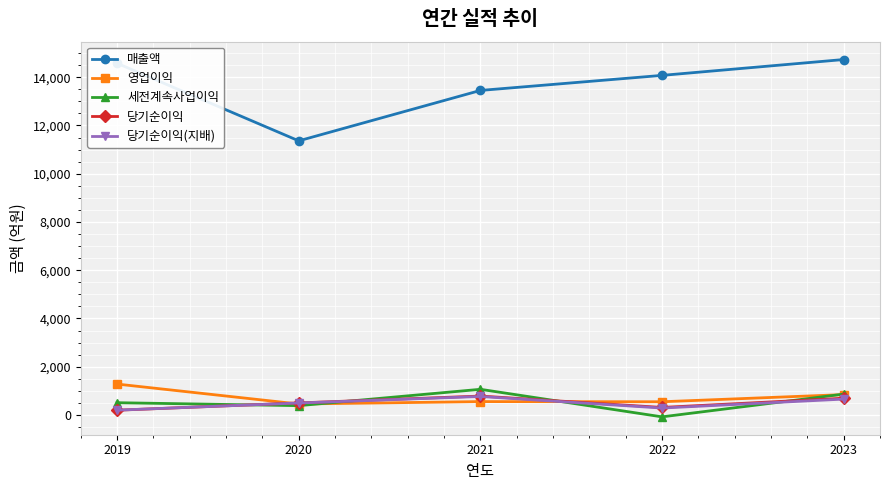

True or false: 영업이익 has a value of 547 at 2022.

True